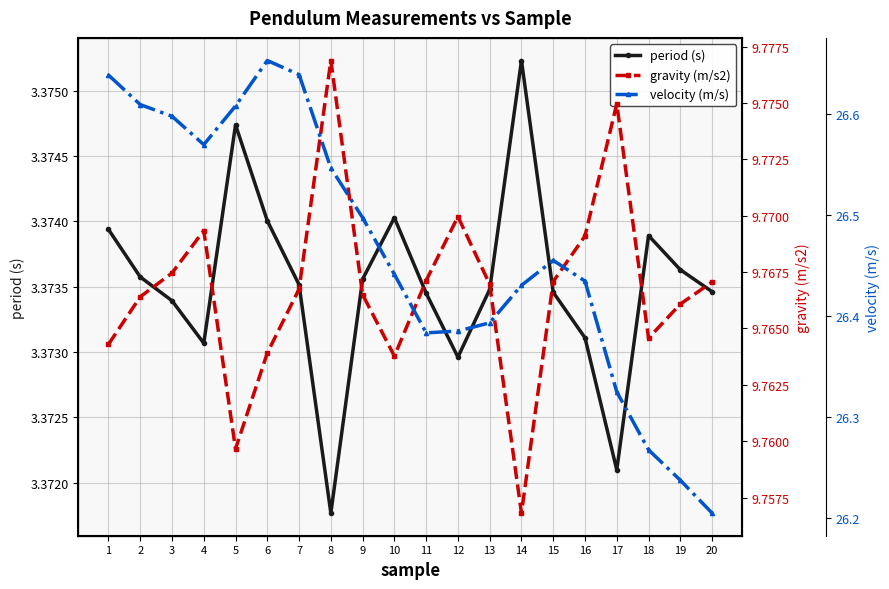

What is the minimum value shown in the chart?

3.4